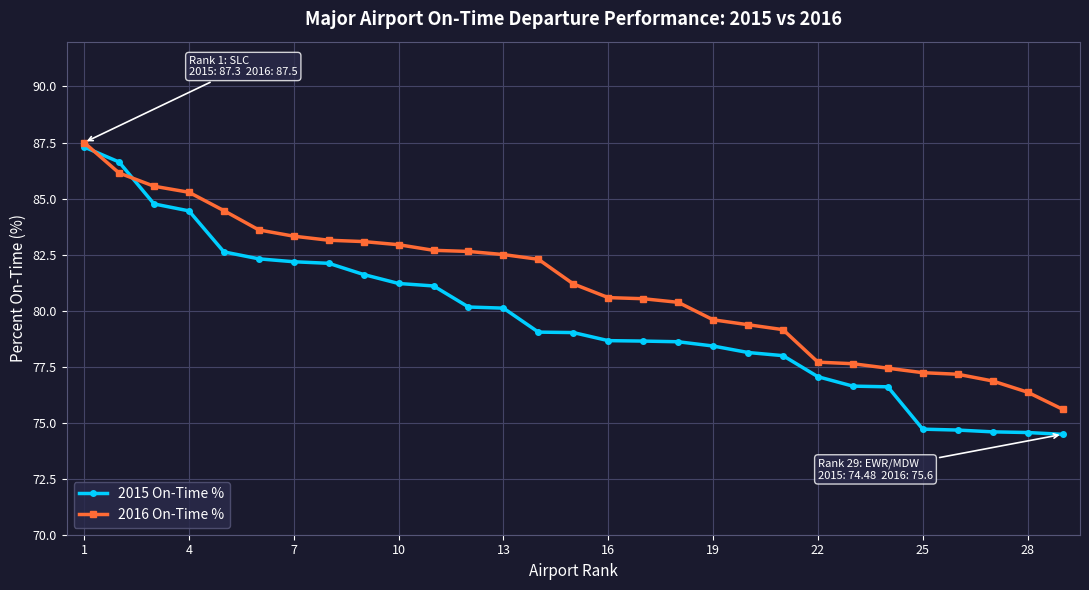

True or false: 2016 On-Time % and 2015 On-Time % cross at least once.

True